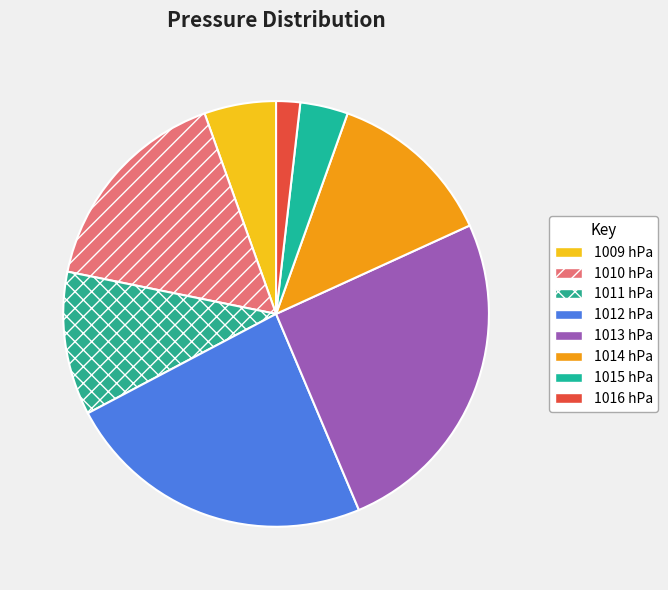

What percentage is the 1012 slice, to the nearest percent?

24%